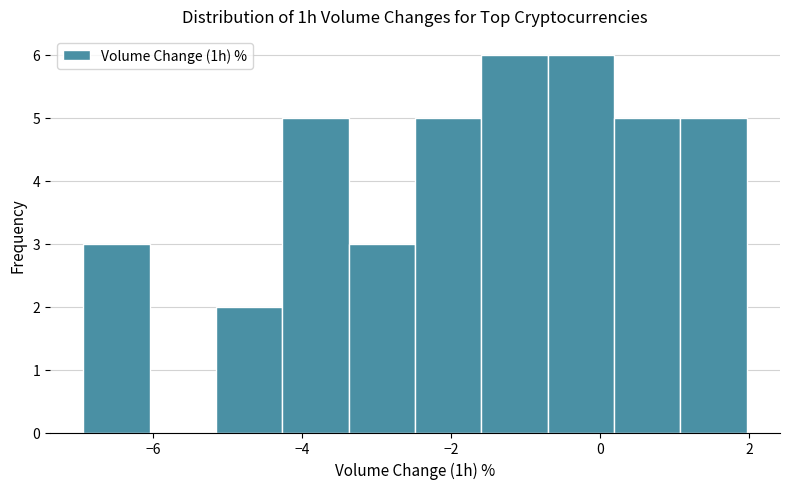

What is the height of the bar covering -2.4 to -1.6 on the x-axis? Neither the bar edges nor the heights are printed on the chart, so give them approximately, as read against the axes.

5